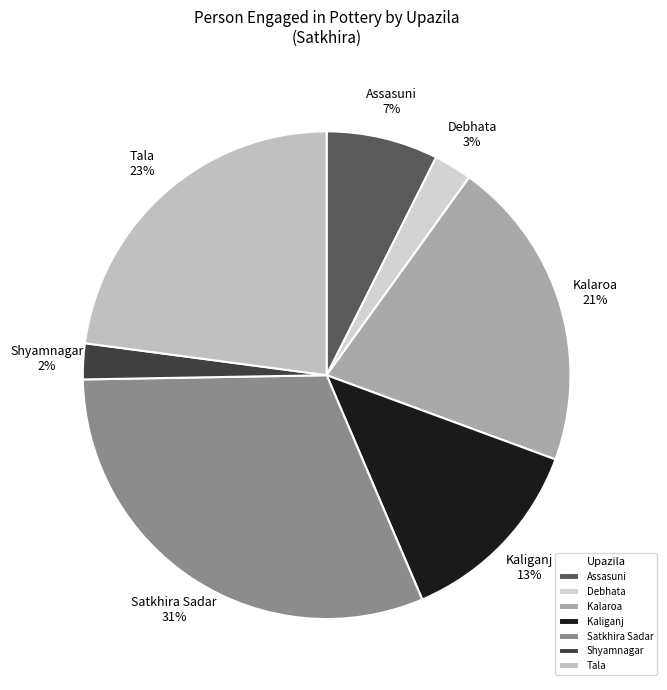

Is Assasuni the majority of the pie?

No